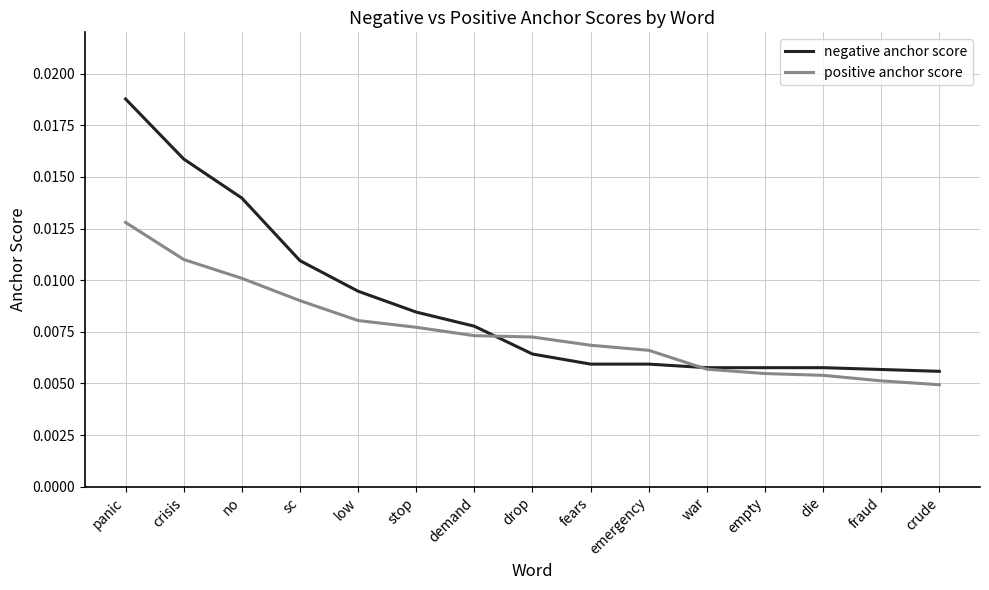

Count the negative anchor score values in the range 0 to 1.

15